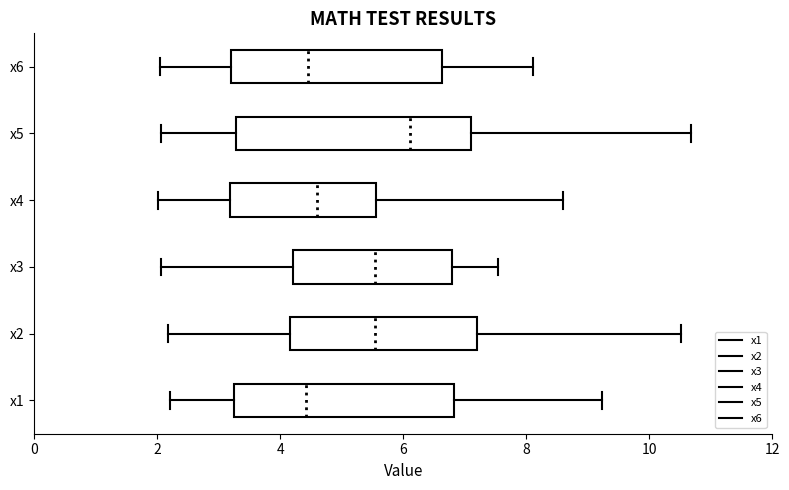

Reading bottom to top, read every box against the x-axis: the position of its median line, the range the box covers, and the ends of its whiskers. The values are not printed on the chart, so give them approximately, as read against the axis.

x1: median 4.4, box 3.2 to 6.8, whiskers 2.2 to 9.2
x2: median 5.6, box 4.2 to 7.2, whiskers 2.2 to 10.6
x3: median 5.6, box 4.2 to 6.8, whiskers 2.0 to 7.6
x4: median 4.6, box 3.2 to 5.6, whiskers 2.0 to 8.6
x5: median 6.2, box 3.2 to 7.2, whiskers 2.0 to 10.6
x6: median 4.4, box 3.2 to 6.6, whiskers 2.0 to 8.2